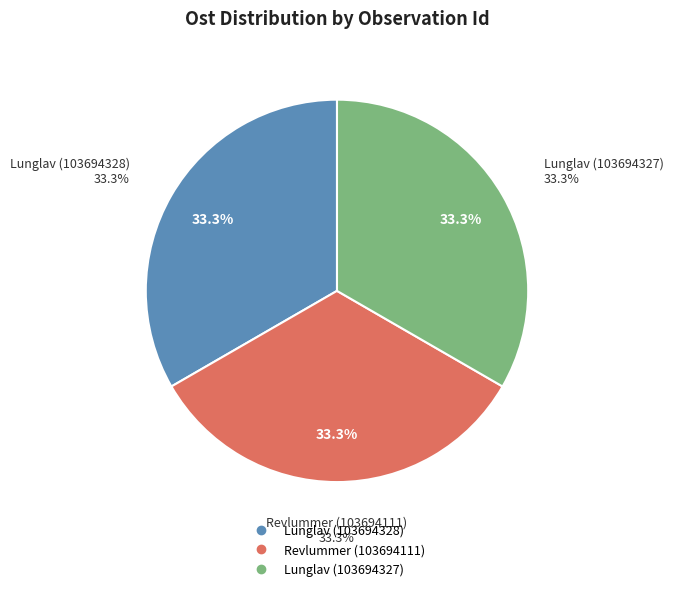

Which category has the biggest portion of the pie?

Lunglav (103694327)